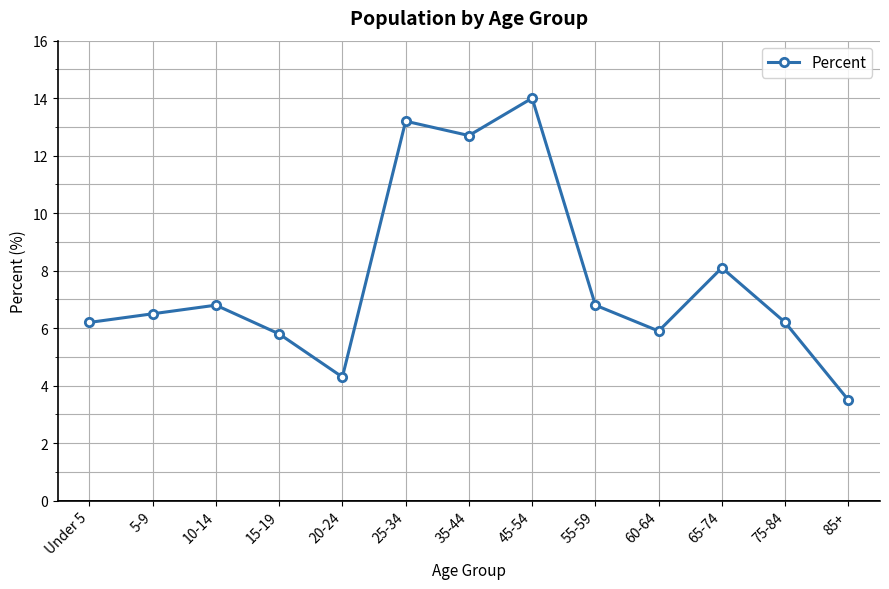

Reading left to right, transcribe all the data shown in this chart.

6.2	6.5	6.8	5.8	4.3	13.2	12.7	14.0	6.8	5.9	8.1	6.2	3.5